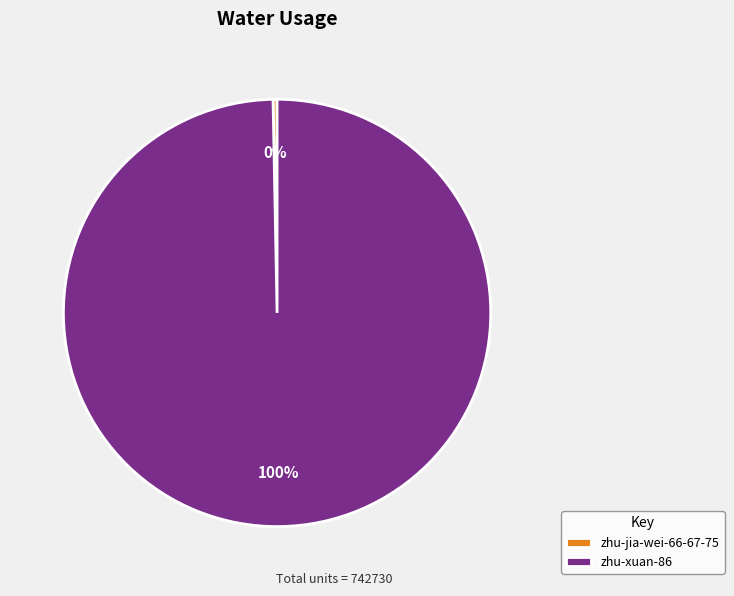

Is there any slice that represents more than half of the pie?

Yes